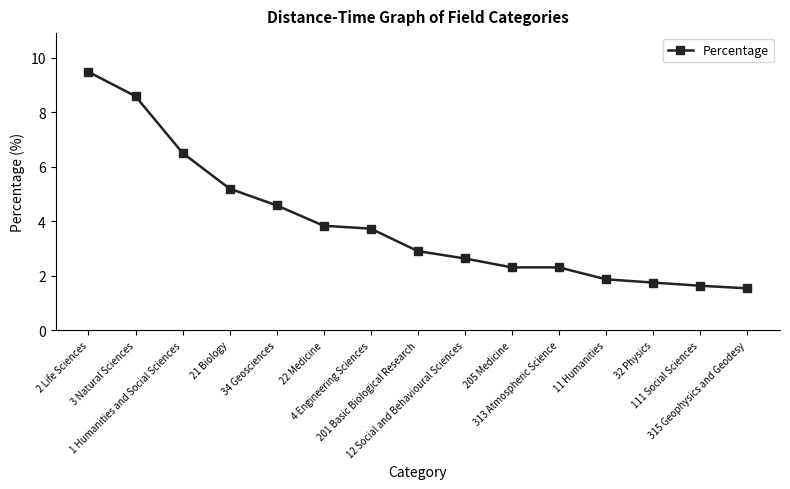

What is the difference between the maximum and minimum values?

7.9